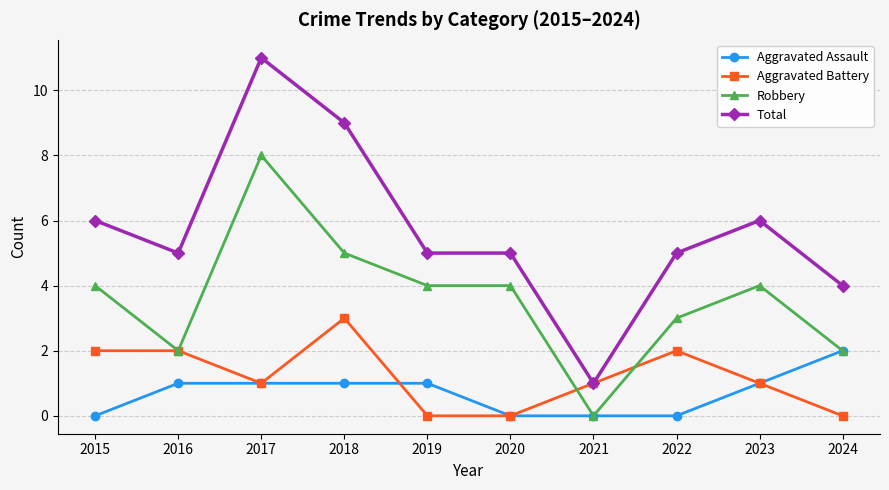

Between 2017 and 2020, which series saw the biggest shift?

Total